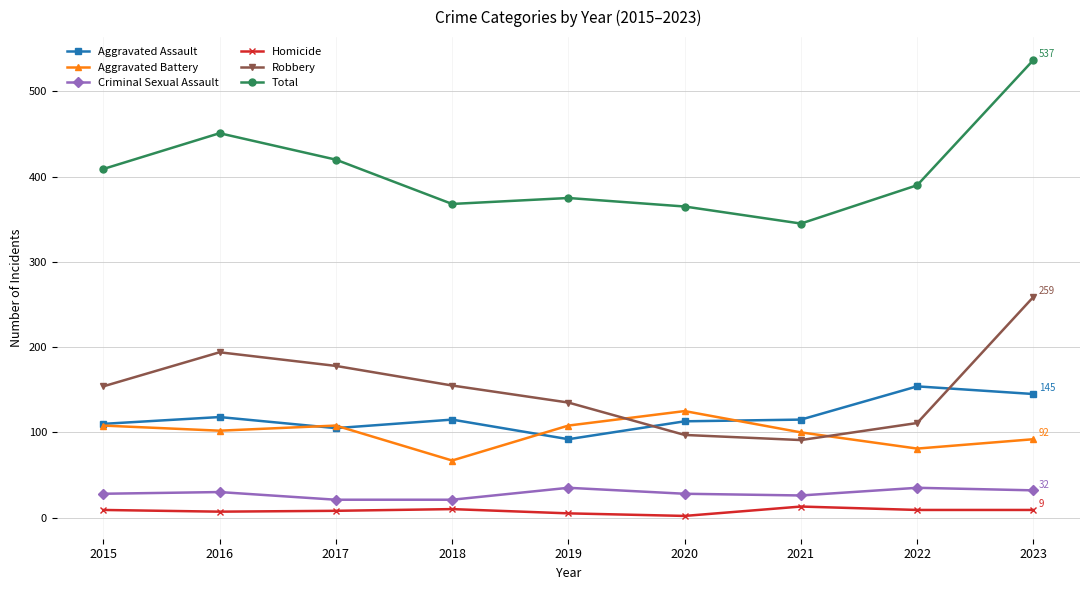

What is the lowest value of the Total series?

345